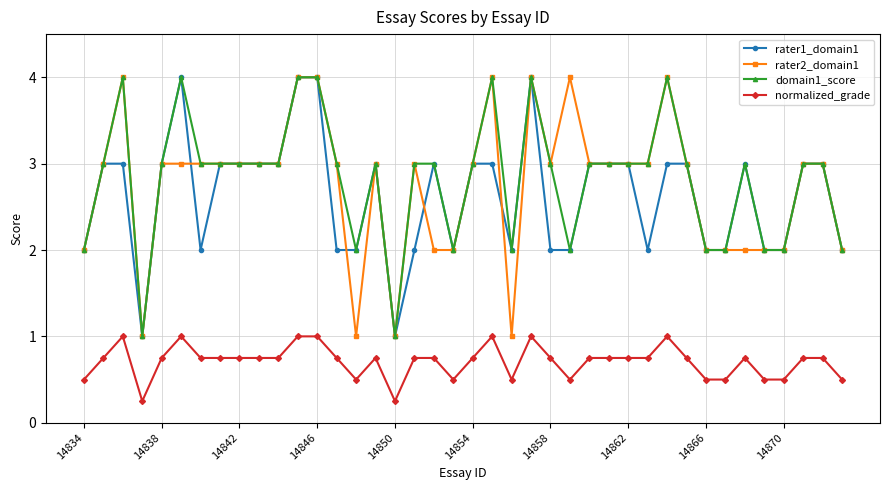

True or false: normalized_grade and rater2_domain1 cross at least once.

False